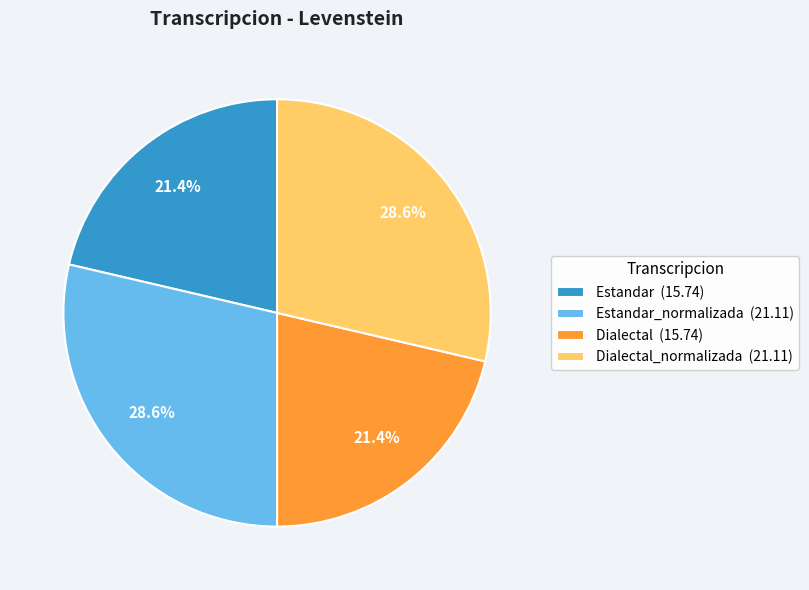

What is the ratio of the value at Dialectal_normalizada (21.11) to the value at Estandar_normalizada (21.11)?

1.0